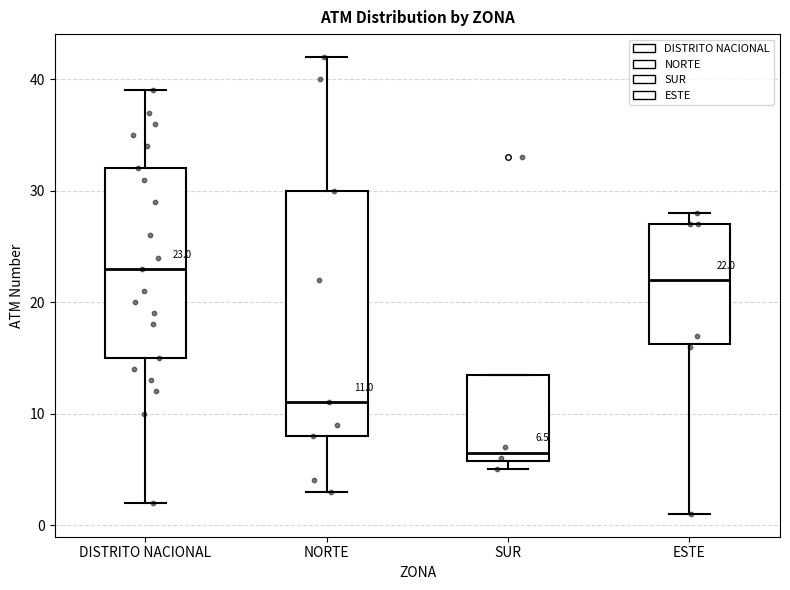

Which box has the lowest median line?

SUR